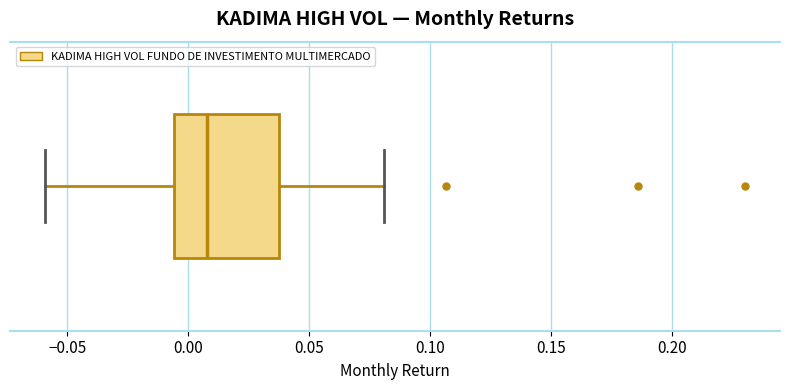

Read this box plot against the x-axis: the position of the median line, the range covered by the box, and the ends of both whiskers. The values are not printed on the chart, so give them approximately, as read against the axis.

median 0.010, box -0.005 to 0.040, whiskers -0.060 to 0.080